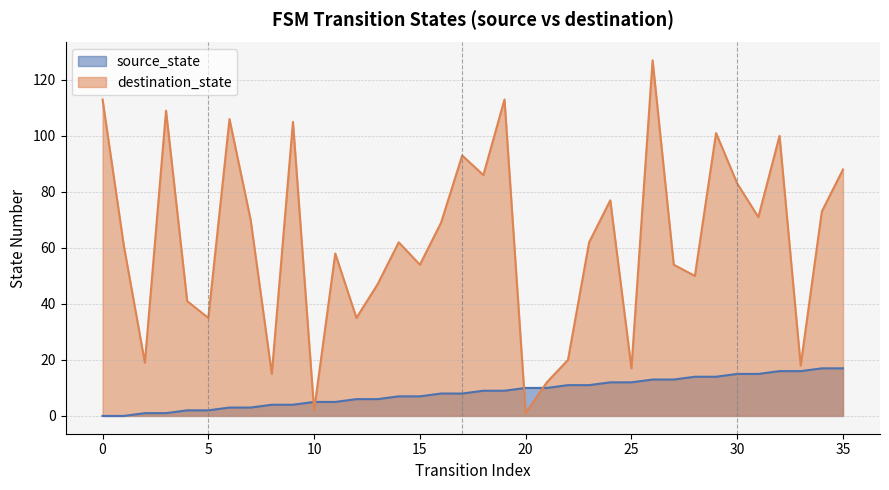

What is the difference between the highest and lowest values at 16?

61